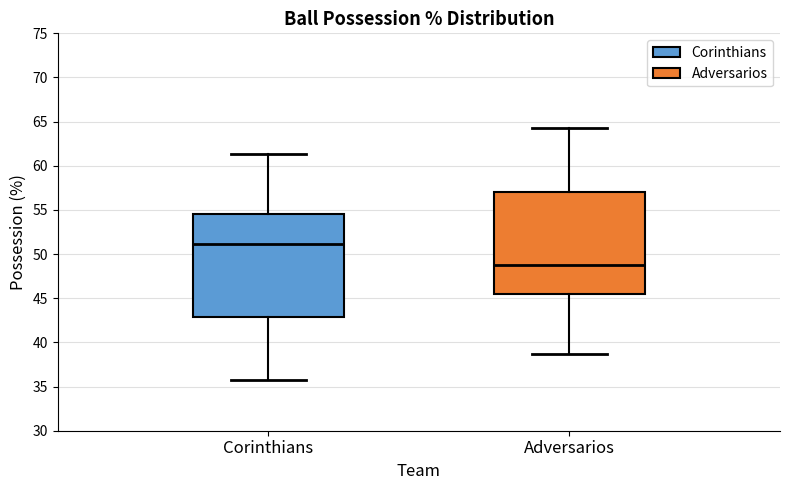

Reading left to right, read every box against the y-axis: the position of its median line, the range the box covers, and the ends of its whiskers. The values are not printed on the chart, so give them approximately, as read against the axis.

Corinthians: median 51.0, box 43.0 to 54.5, whiskers 36.0 to 61.5
Adversarios: median 49.0, box 45.5 to 57.0, whiskers 38.5 to 64.0